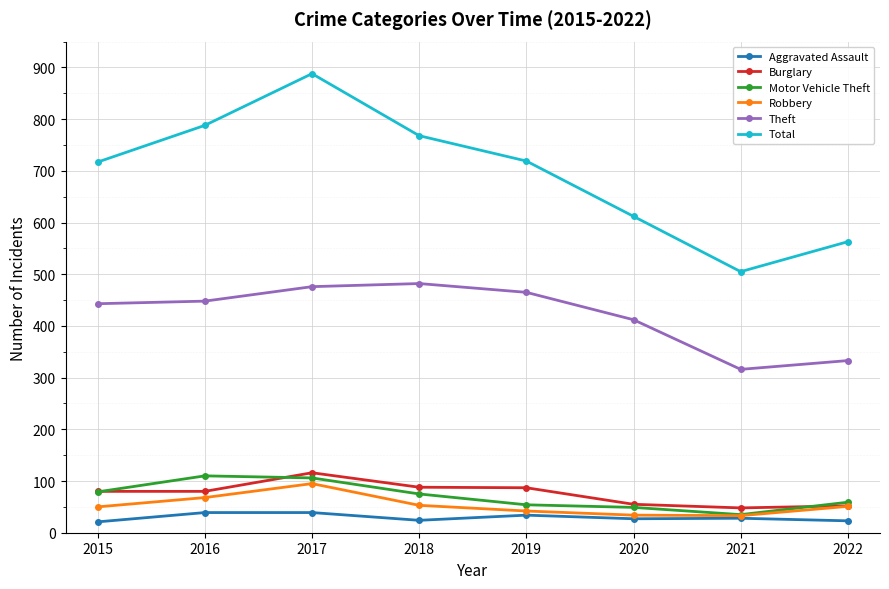

True or false: Total has more than 1 points higher than both neighbors.

False